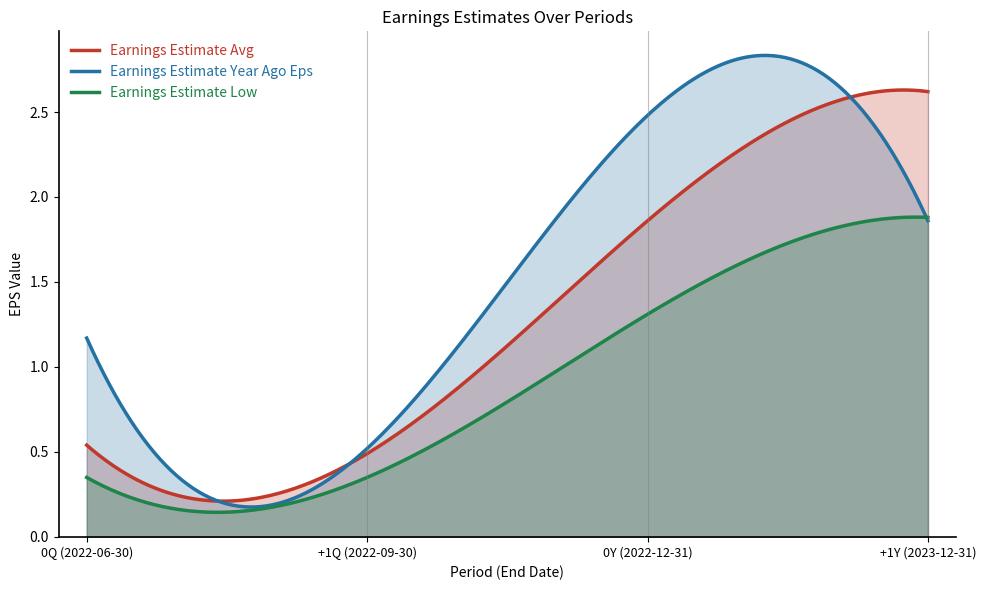

Does the chart have visible grid lines?

No